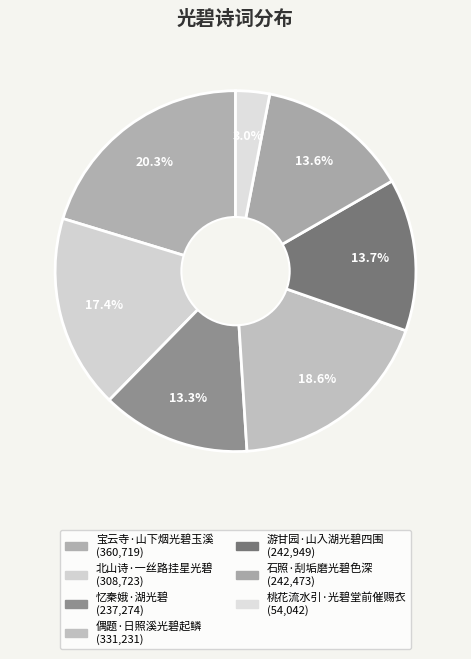

The 游甘园·山入湖光碧四围 slice represents 14% of the pie. True or false?

True